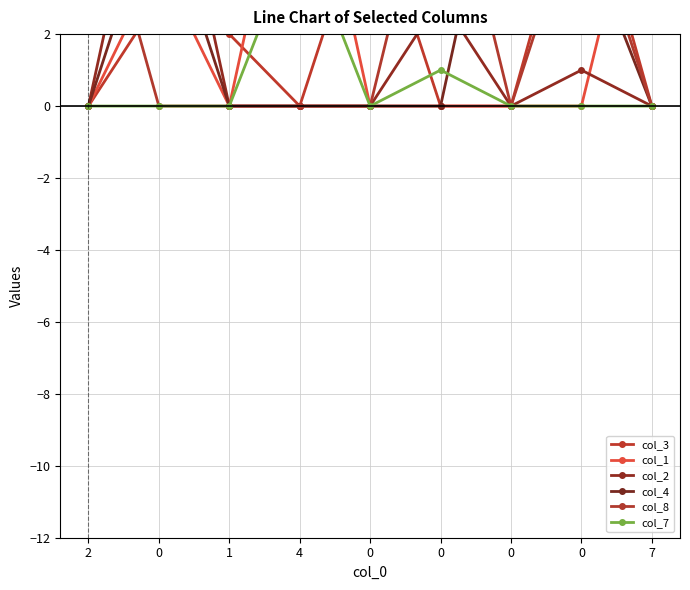

Between 2 and 0, which series saw the biggest shift?

col_2